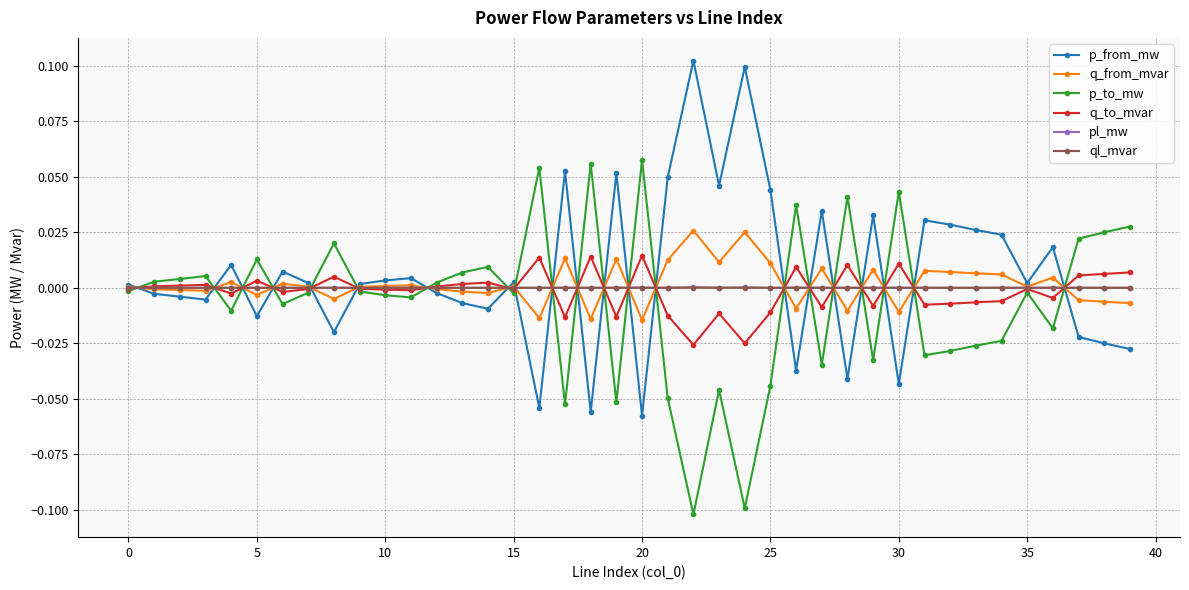

True or false: p_from_mw and ql_mvar intersect in this chart.

True